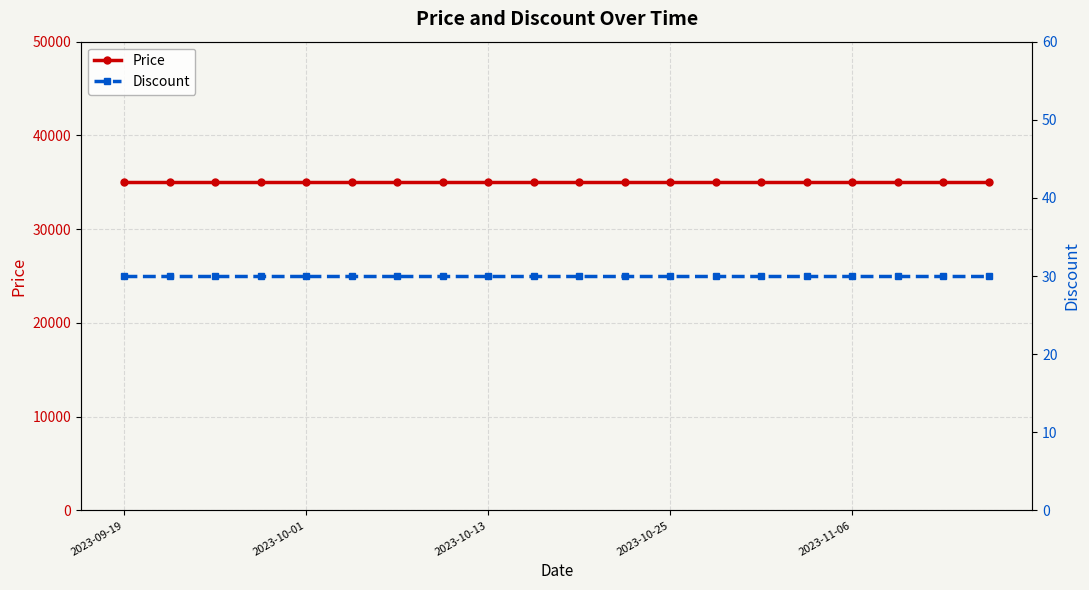

How many lines are shown in the chart?

2